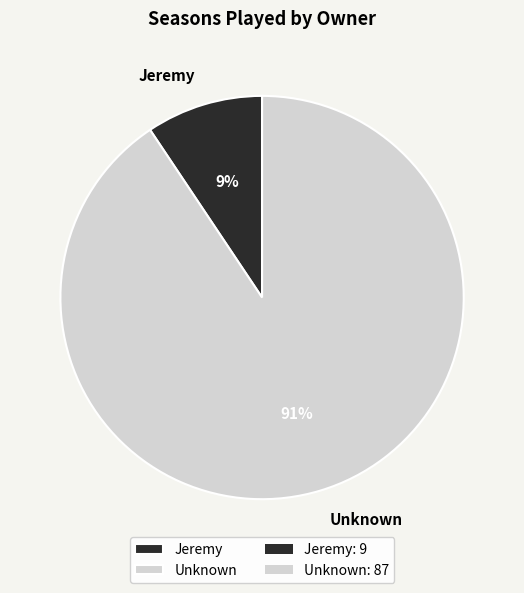

Which category accounts for the majority?

Unknown